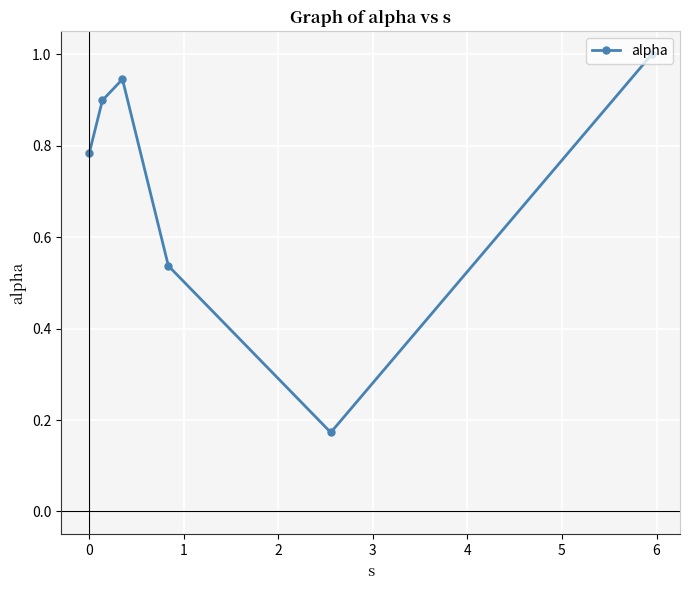

What is the sum of all values?

4.3